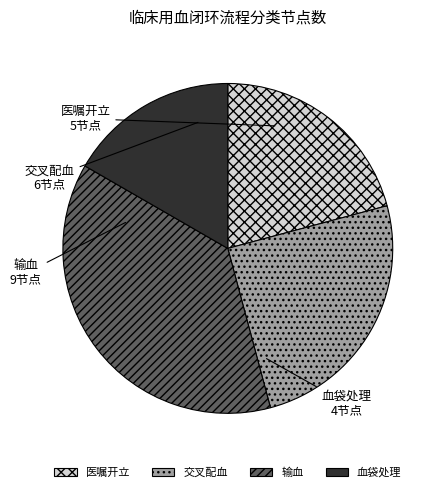

Is the sum of 血袋处理 and 交叉配血 greater than half?

No